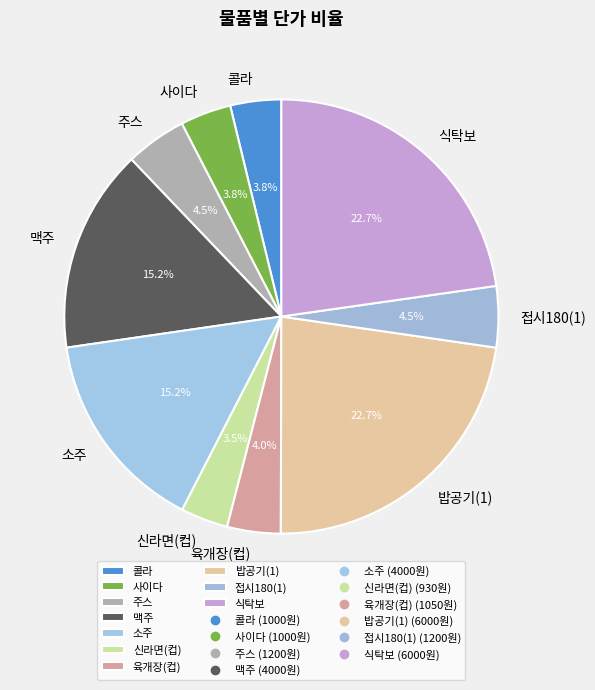

How many segments does this pie chart have?

10